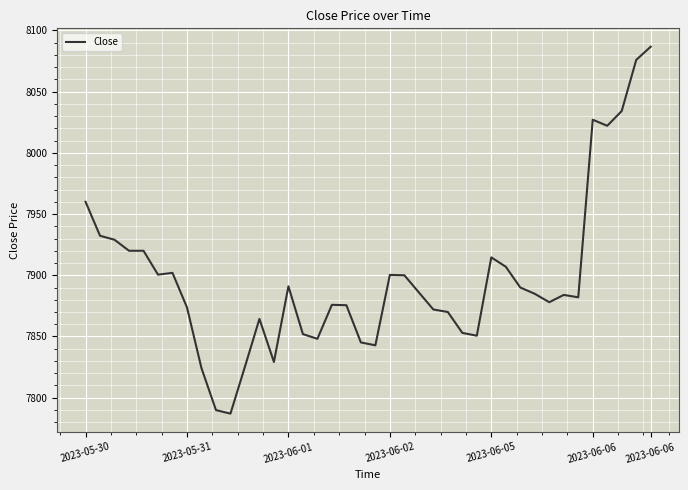

What is the smallest value displayed?

7787.0